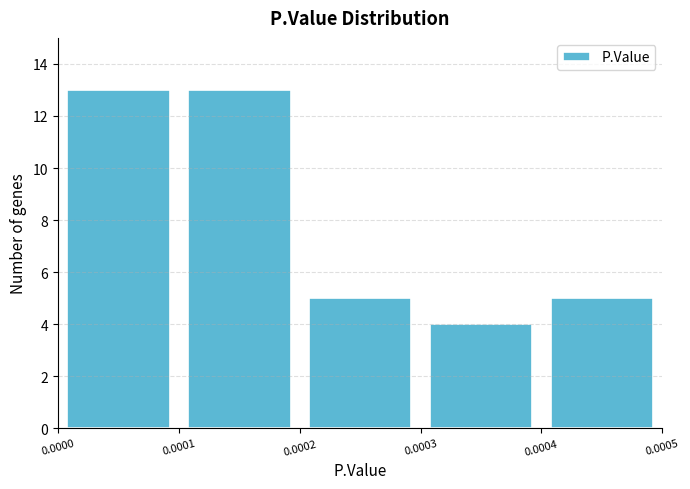

Reading left to right, transcribe this chart: for each bar, give the range it covers on the x-axis and its height. The values are not printed on the chart, so give them approximately, as read against the axis.

0.0000 to 0.0001: 13
0.0001 to 0.0002: 13
0.0002 to 0.0003: 5
0.0003 to 0.0004: 4
0.0004 to 0.0005: 5